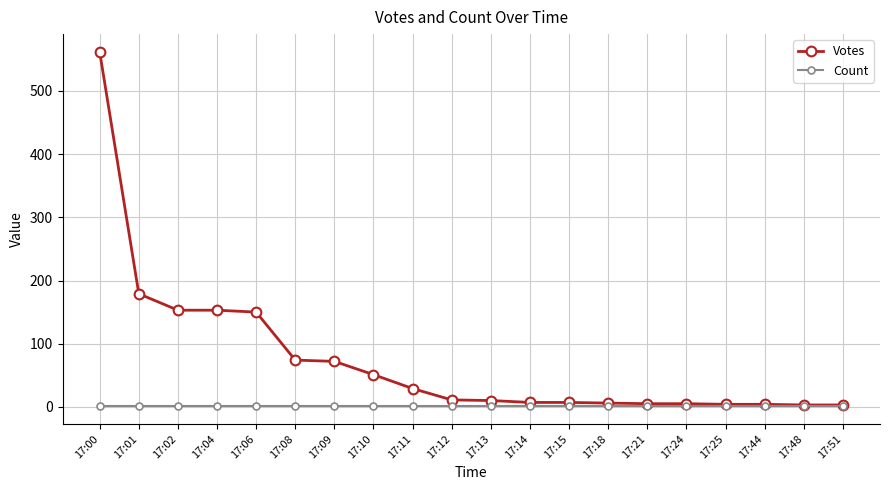

Rank the series by their maximum value, from highest to lowest.

Votes, Count